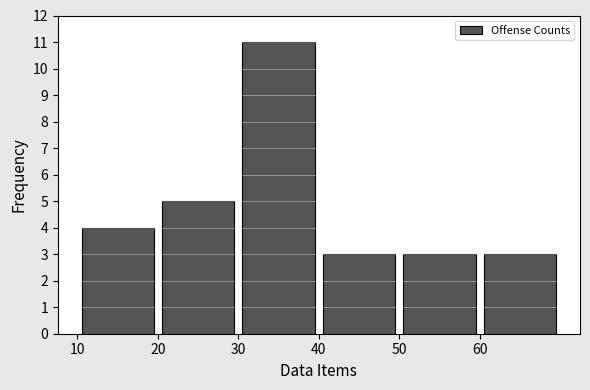

Reading left to right, list every bar in this chart as the range it spans on the x-axis followed by its height. The values are not printed on the chart, so give them approximately, as read against the axis.

10 to 20: 4
20 to 30: 5
30 to 40: 11
40 to 50: 3
50 to 60: 3
60 to 70: 3